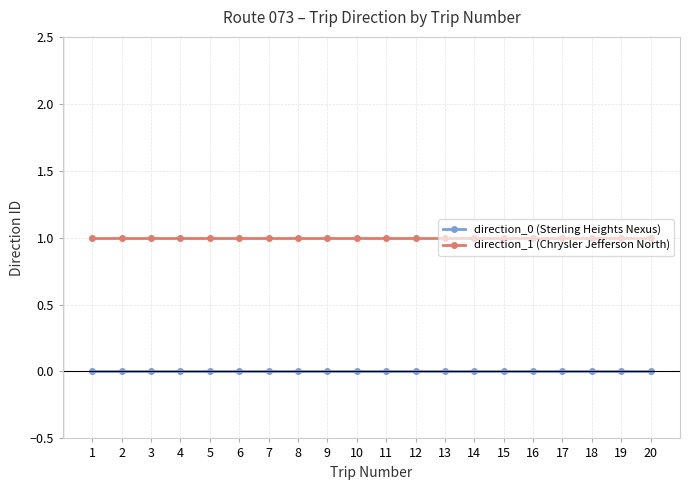

True or false: direction_0 (Sterling Heights Nexus) and direction_1 (Chrysler Jefferson North) cross at least once.

False